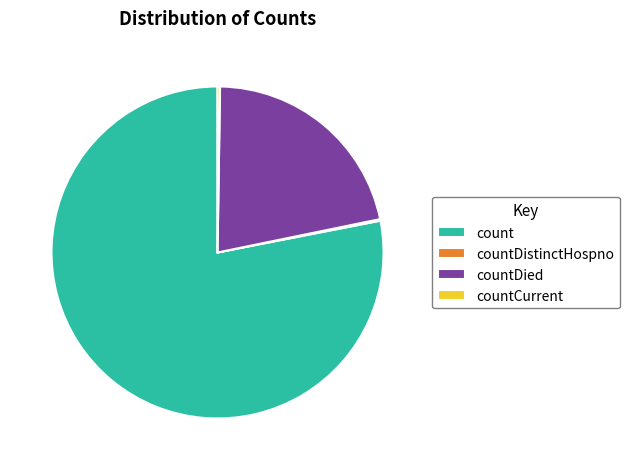

Which category has the biggest portion of the pie?

count